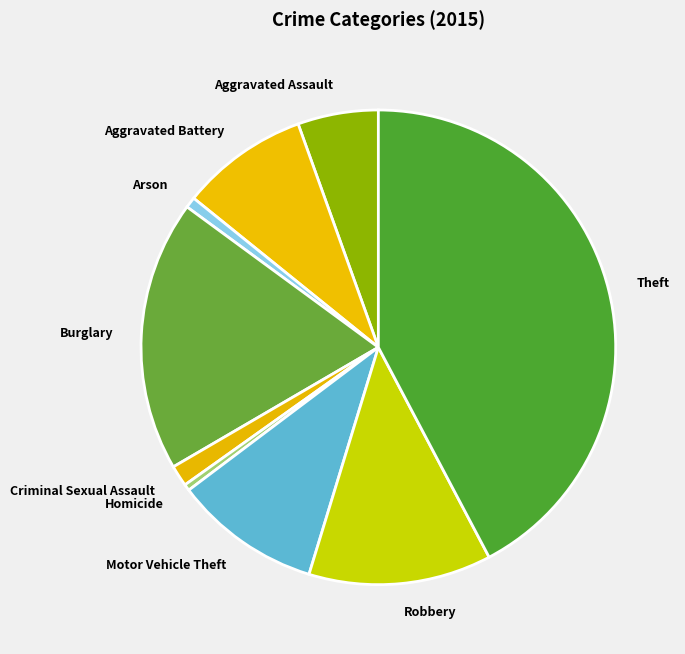

Is there any slice that represents more than half of the pie?

No